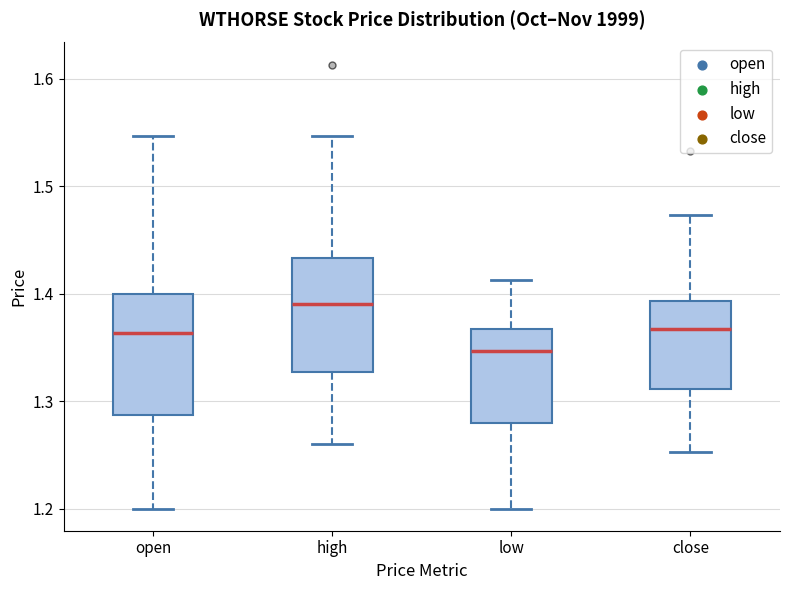

Reading left to right, read every box against the y-axis: the position of its median line, the range the box covers, and the ends of its whiskers. The values are not printed on the chart, so give them approximately, as read against the axis.

open: median 1.36, box 1.29 to 1.40, whiskers 1.20 to 1.55
high: median 1.39, box 1.33 to 1.43, whiskers 1.26 to 1.55
low: median 1.35, box 1.28 to 1.37, whiskers 1.20 to 1.41
close: median 1.37, box 1.31 to 1.39, whiskers 1.25 to 1.47